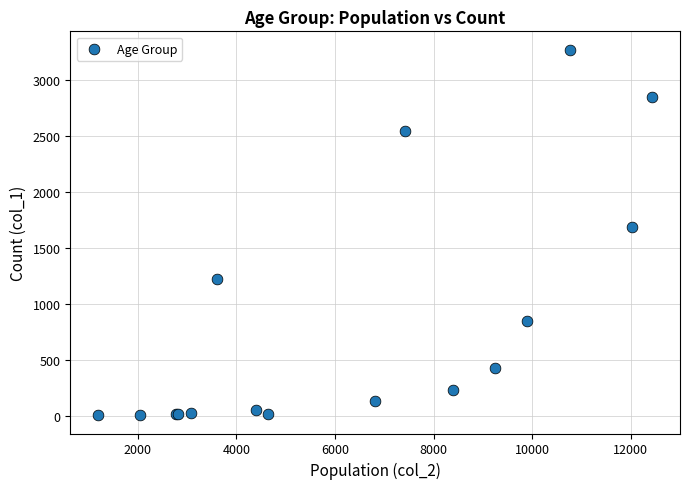

What Y value in the scatter plot is closest to 1638?

1690